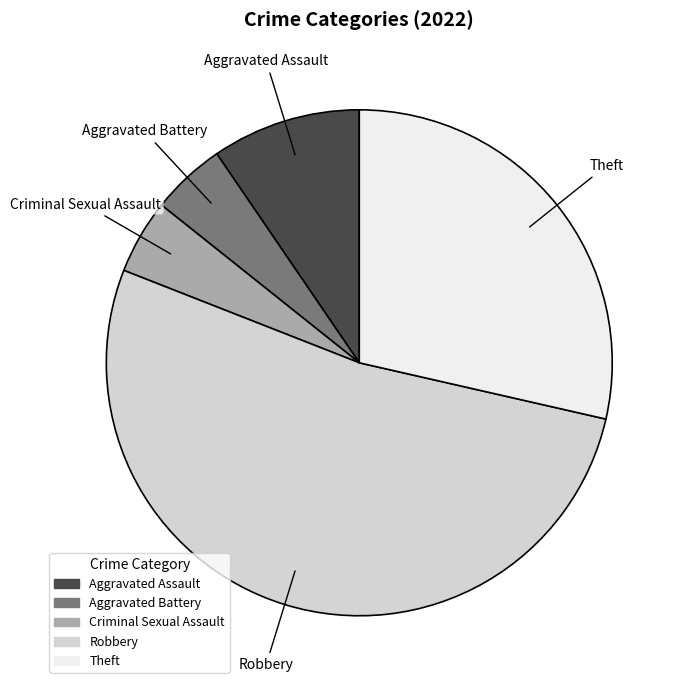

The Aggravated Battery slice represents 5% of the pie. True or false?

True